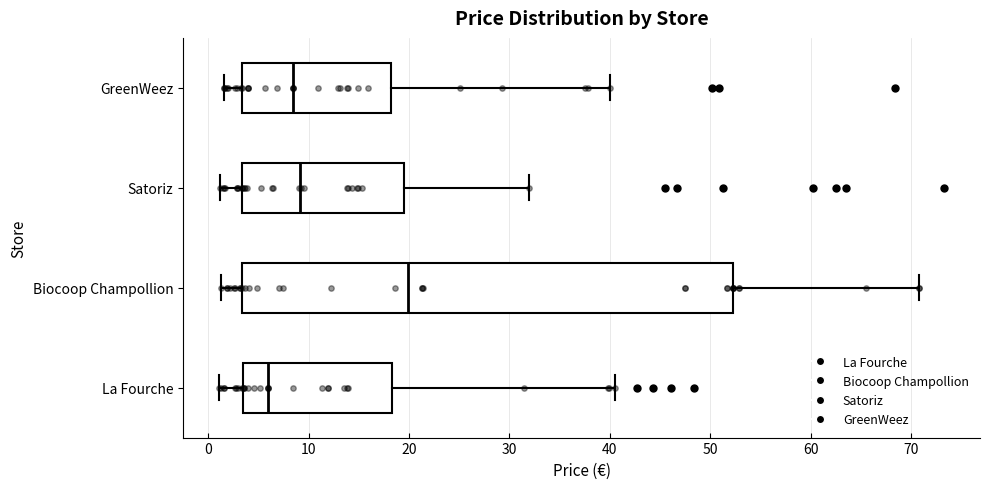

Where does the median line of the box for La Fourche sit on the x-axis? The values are not printed on the chart, so give them approximately, as read against the axis.

6